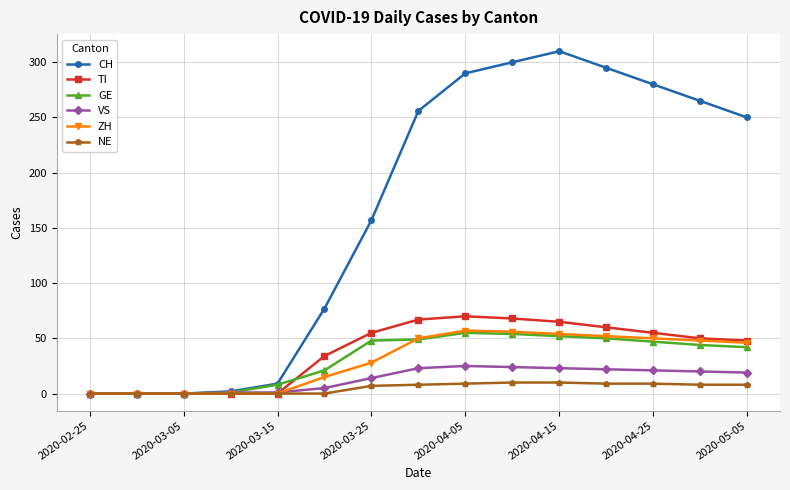

Which series has the largest range (max minus min)?

CH